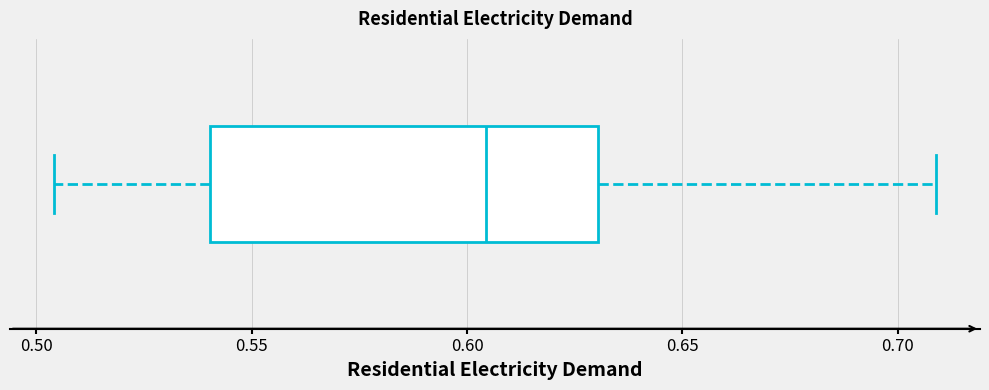

Where does the right whisker of the box end on the x-axis? The values are not printed on the chart, so give them approximately, as read against the axis.

0.710